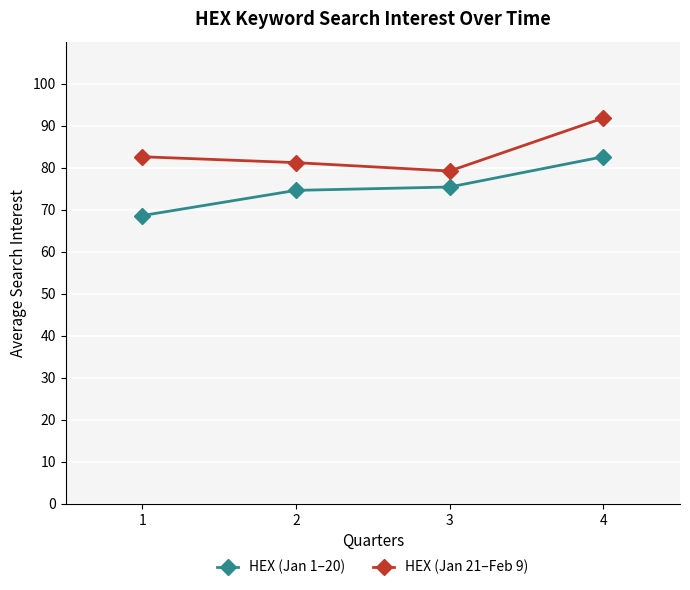

List the series in order of their peak value, lowest first.

HEX (Jan 1–20), HEX (Jan 21–Feb 9)